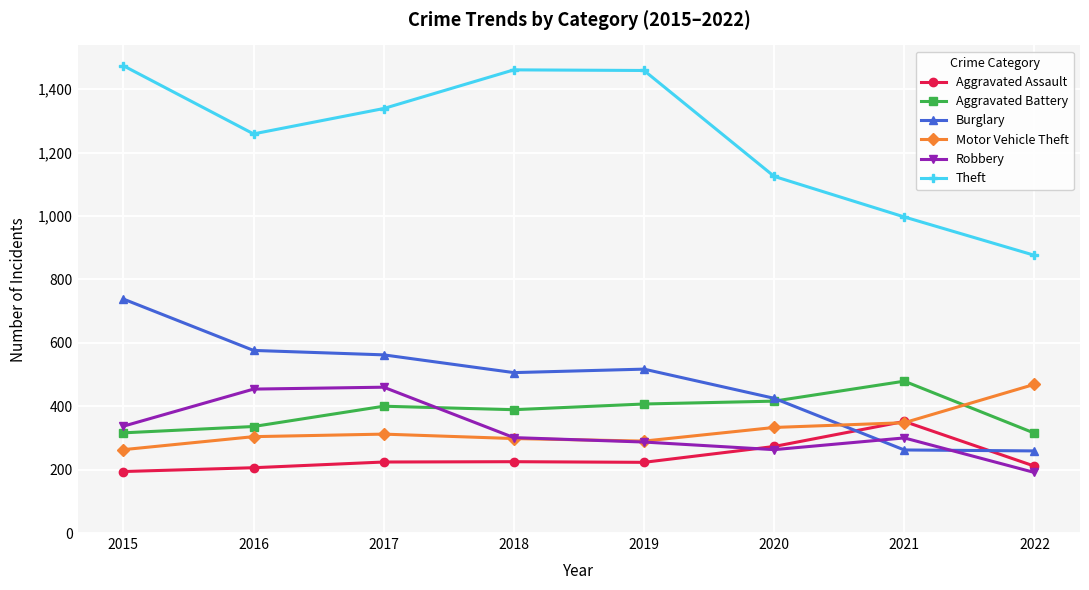

What are all the series names shown in the legend?

Aggravated Assault, Aggravated Battery, Burglary, Motor Vehicle Theft, Robbery, Theft